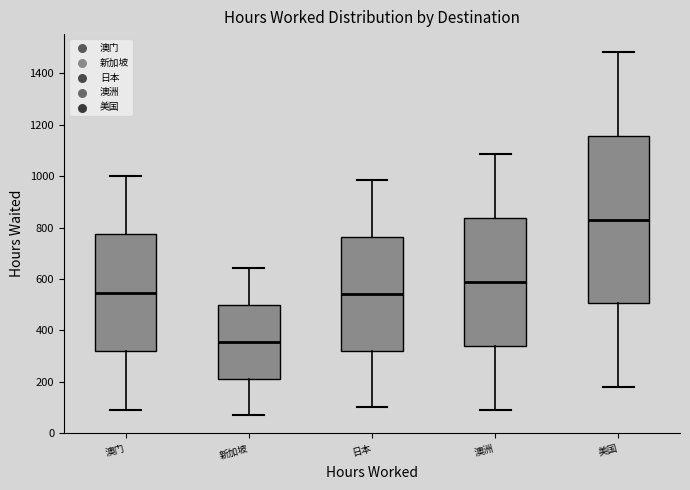

Reading left to right, read every box against the y-axis: the position of its median line, the range the box covers, and the ends of its whiskers. The values are not printed on the chart, so give them approximately, as read against the axis.

澳门: median 540, box 320 to 780, whiskers 100 to 1000
新加坡: median 360, box 220 to 500, whiskers 80 to 640
日本: median 540, box 320 to 760, whiskers 100 to 980
澳洲: median 580, box 340 to 840, whiskers 100 to 1080
美国: median 840, box 500 to 1160, whiskers 180 to 1480